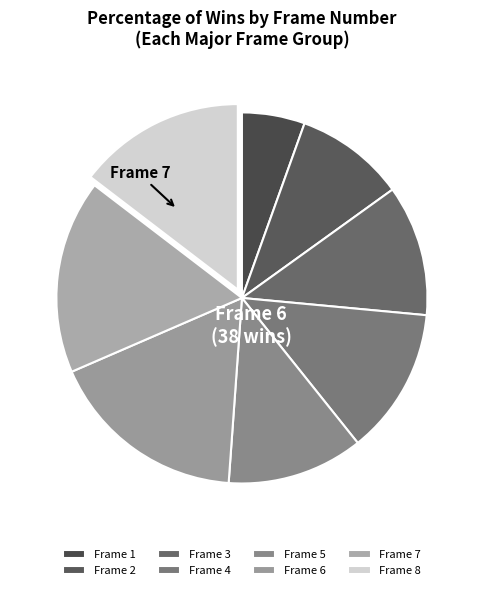

Count the number of slices in the pie.

8